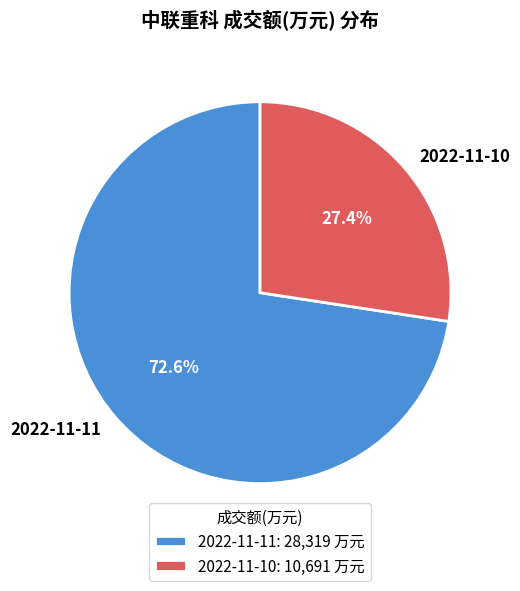

Rank the categories by value from highest to lowest.

2022-11-11, 2022-11-10